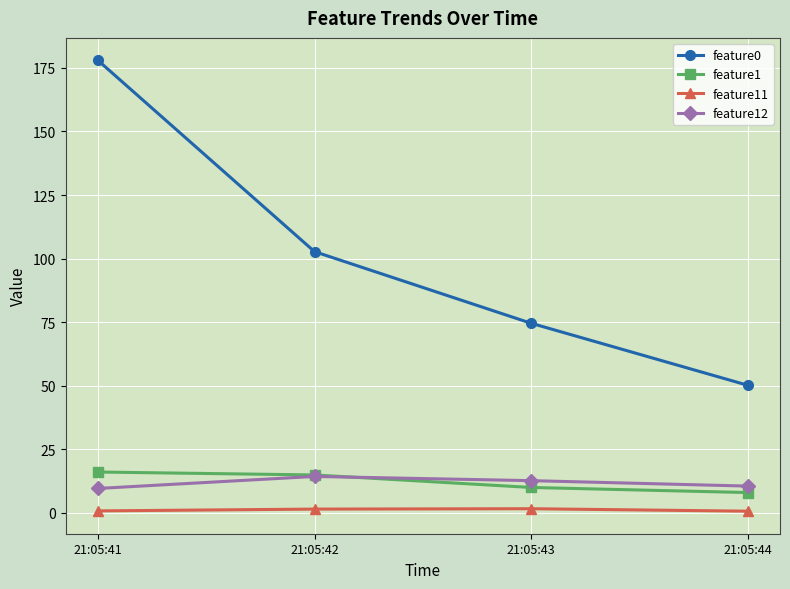

What is the average value of the feature12 series?

11.8